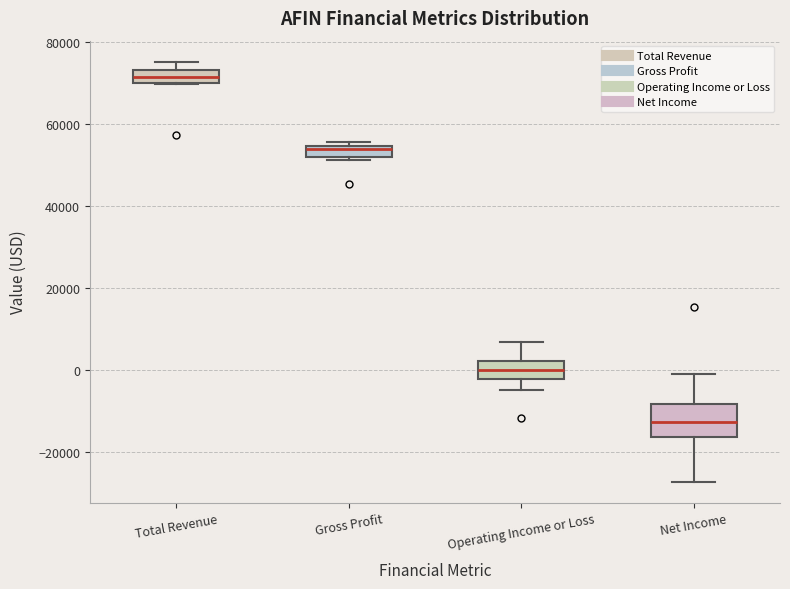

Comparing the boxes themselves (not the whiskers), which one is the tallest?

Net Income